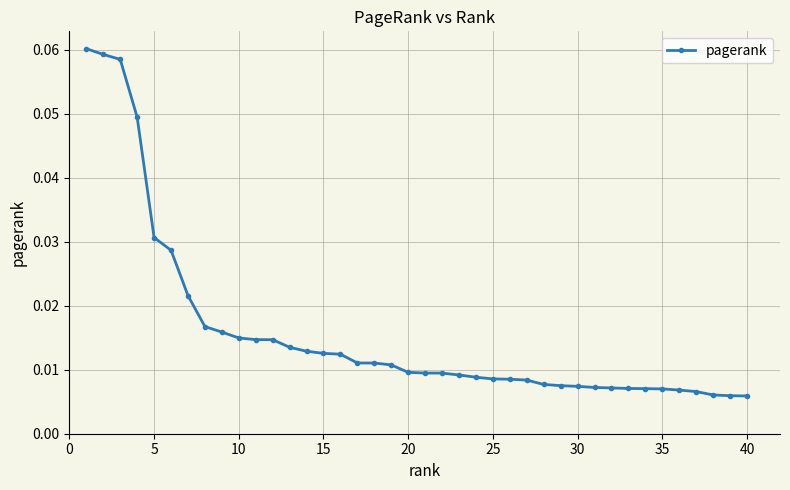

How many values are between 0 and 1?

40